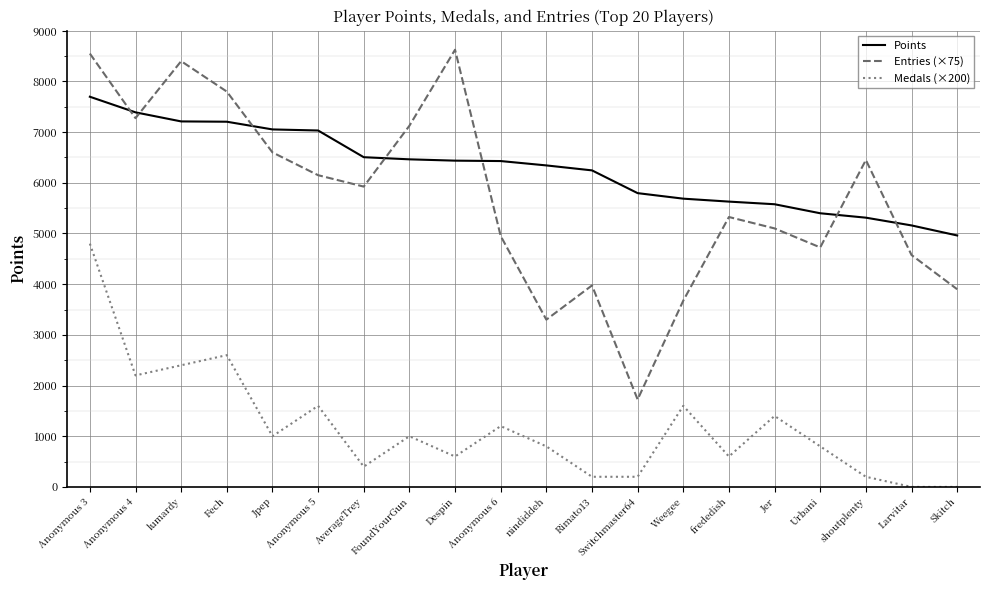

What is the difference between the Entries (×75) values at Despin and Anonymous 6?

3675